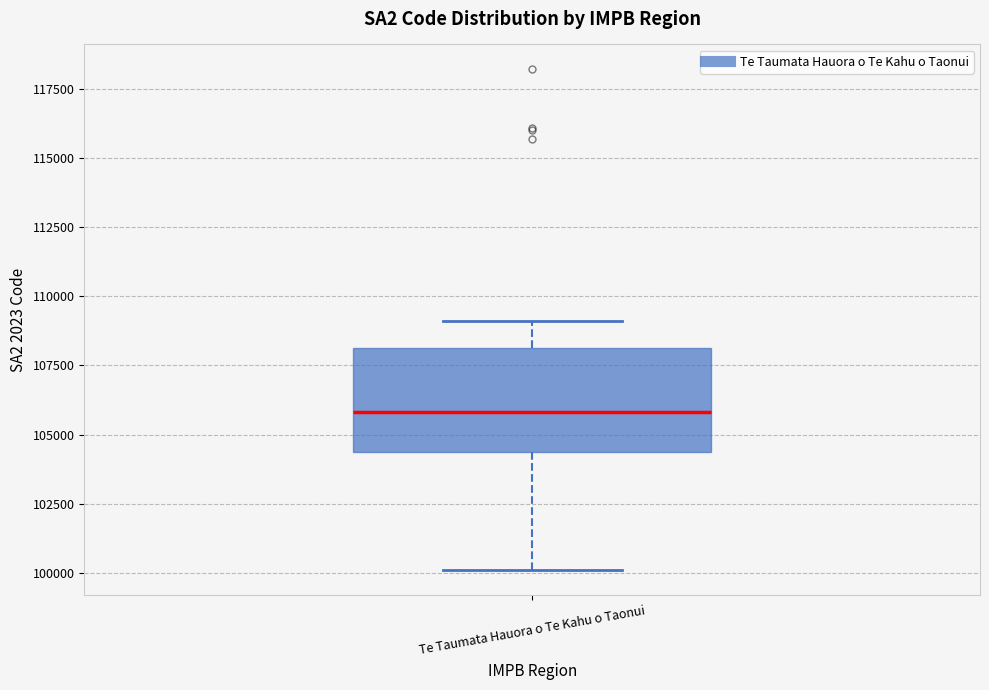

Read this box plot against the y-axis: the position of the median line, the range covered by the box, and the ends of both whiskers. The values are not printed on the chart, so give them approximately, as read against the axis.

median 106000, box 104500 to 108000, whiskers 100000 to 109000